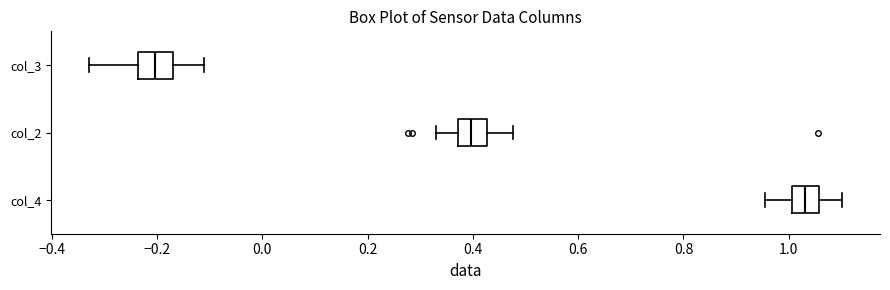

Where does the left whisker of the box for col_2 end on the x-axis? The values are not printed on the chart, so give them approximately, as read against the axis.

0.34